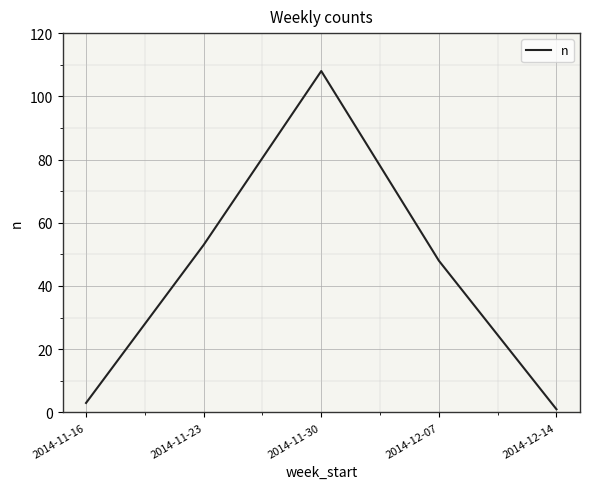

The chart shows a value of 48 at 2014-12-07. True or false?

True